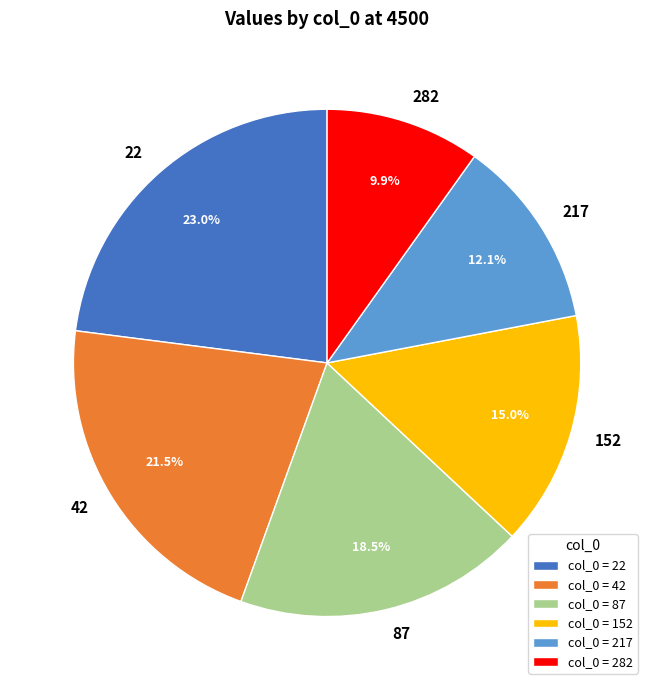

What portion of the pie excludes 22?

77.0%